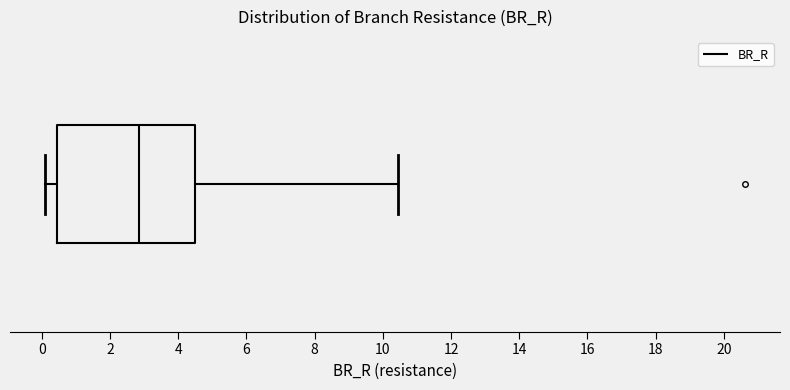

Where is the right edge of the box on the x-axis? The values are not printed on the chart, so give them approximately, as read against the axis.

4.6